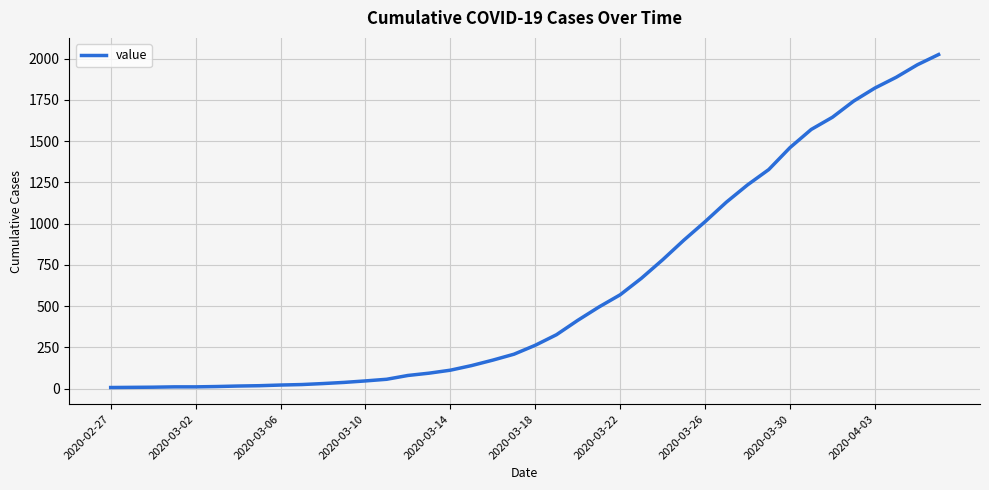

What is the greatest value displayed?

2025